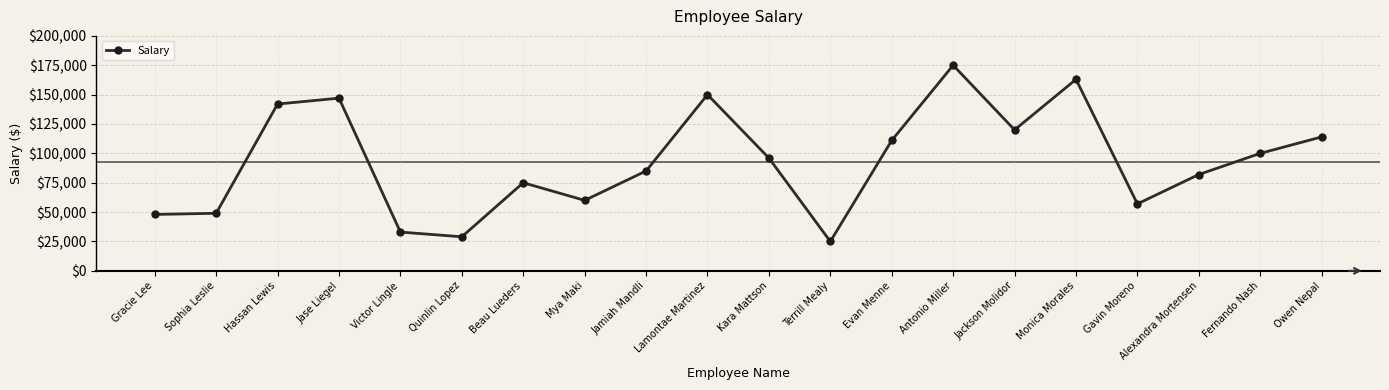

What is the value of the 15th point from the left?

120000